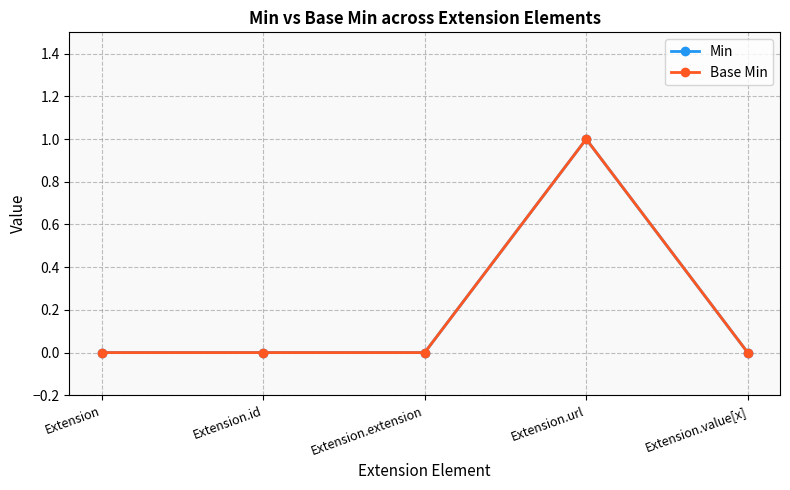

At which category is the sum across all series the highest?

Extension.url